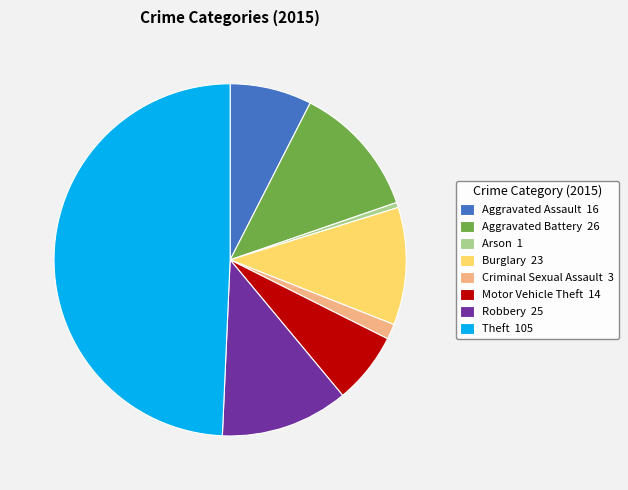

Does Aggravated Battery 26 represent more than half of the total?

No